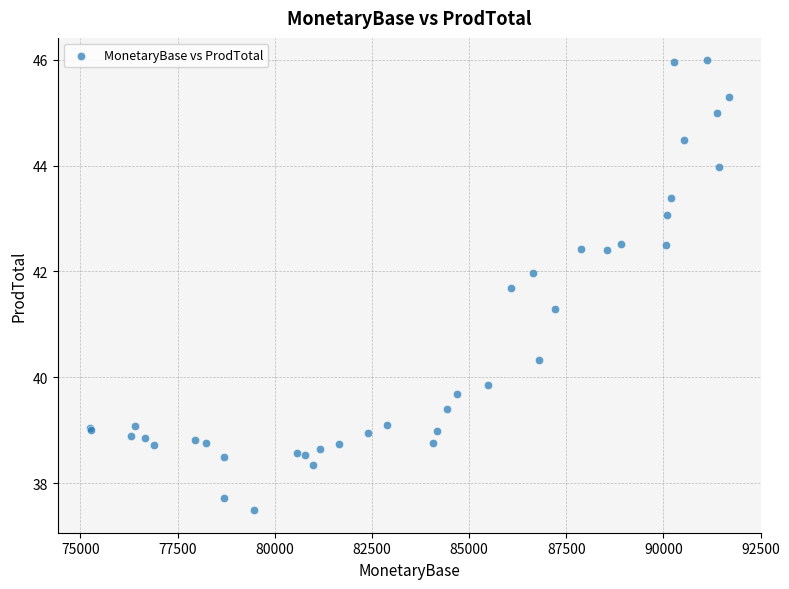

What Y value in the scatter plot is closest to 41?

41.3